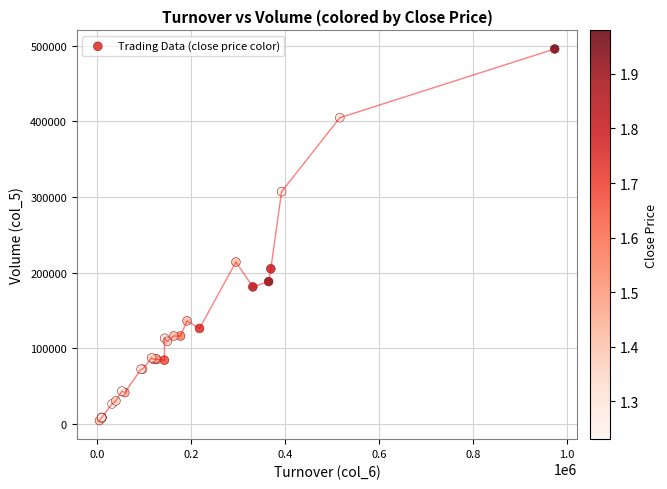

What Y value in the scatter plot is closest to 250000?

214000